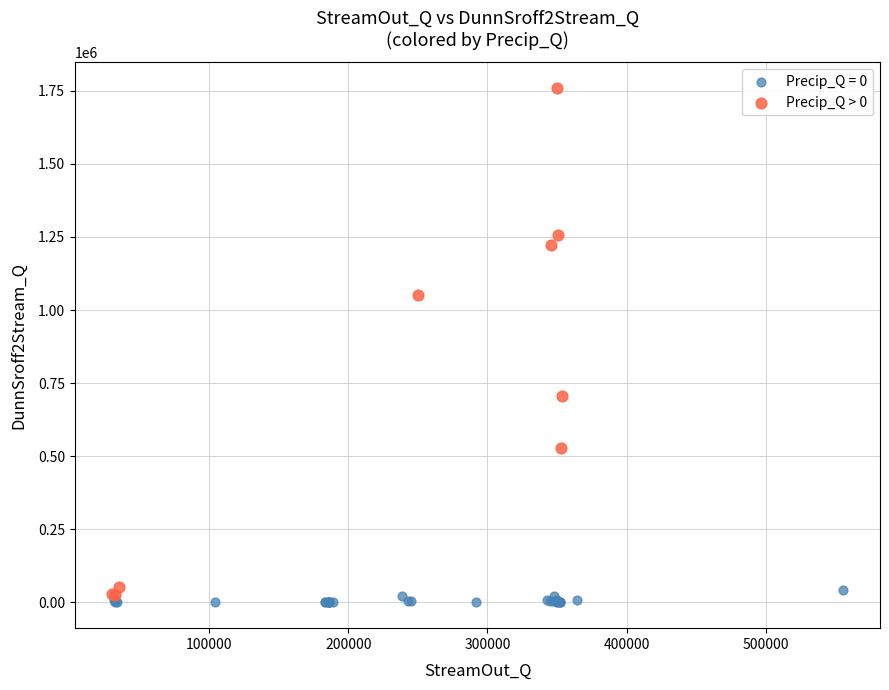

Which series contains the highest Y value?

Precip_Q > 0